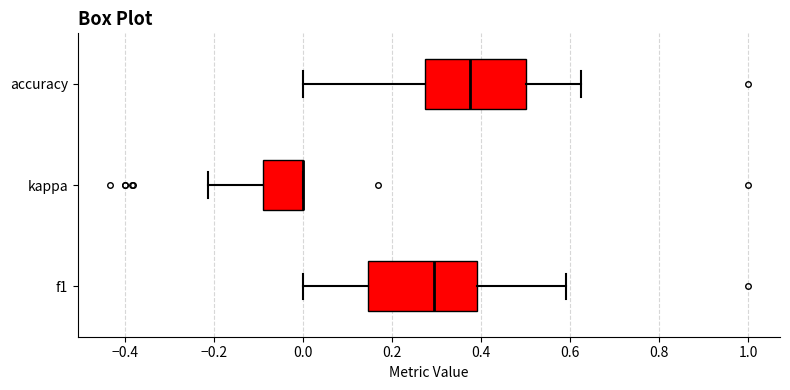

Reading bottom to top, transcribe this box plot: for each box, give where its median line is, the range the box spans, and where its two whiskers end, as read against the x-axis. The values are not printed on the chart, so give them approximately, as read against the axis.

f1: median 0.30, box 0.14 to 0.40, whiskers 0.00 to 0.60
kappa: median 0.00 (drawn on the box's right edge), box -0.10 to 0.00, whiskers -0.22 to 0.00
accuracy: median 0.38, box 0.28 to 0.50, whiskers 0.00 to 0.62